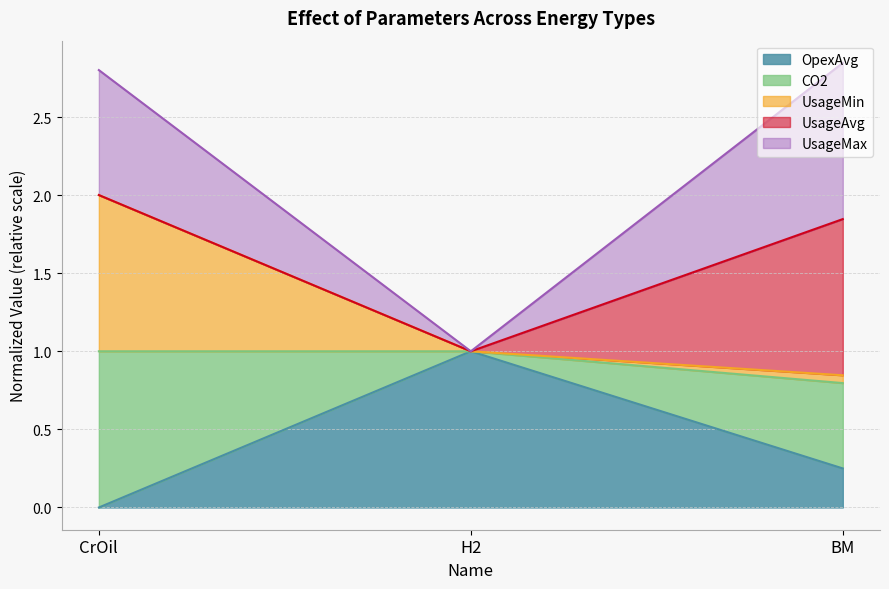

What is the greatest value displayed?

2.8